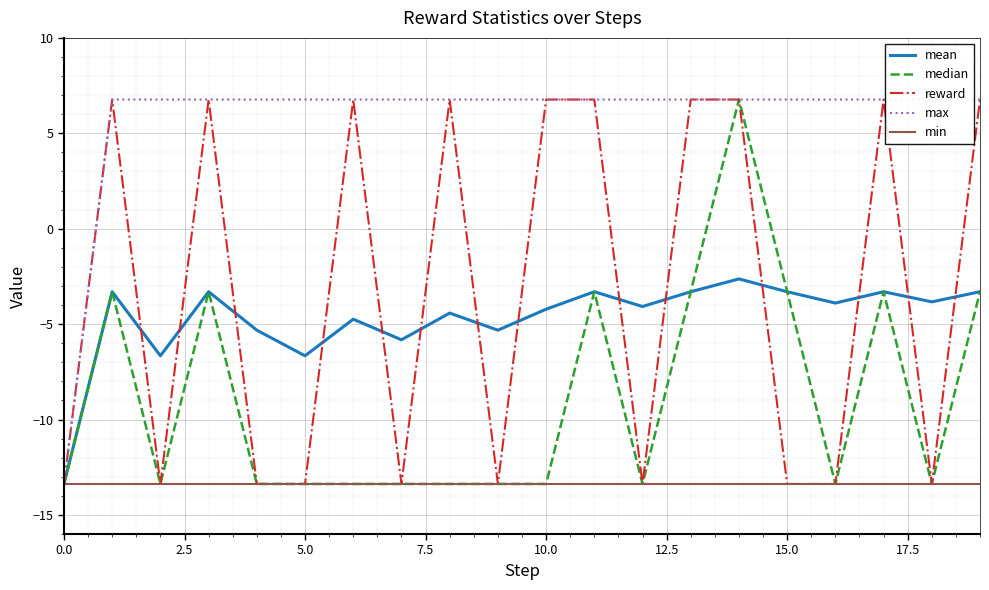

What is the difference between the second highest and minimum values in the max series?

20.1